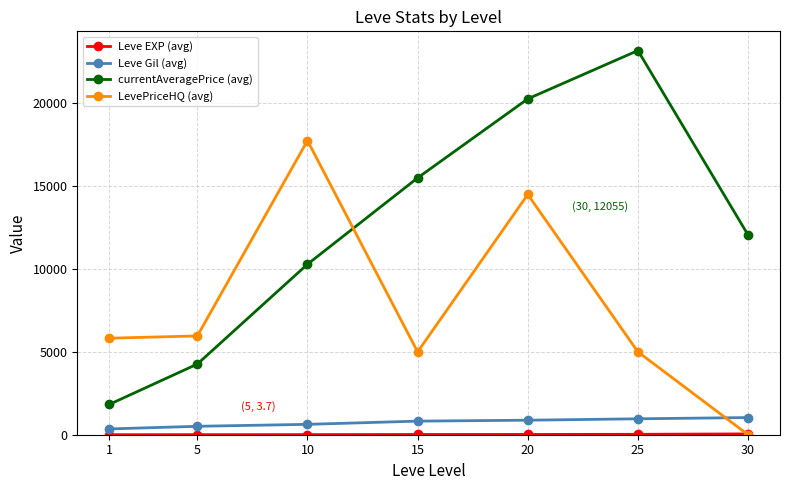

Does the chart display data point markers on the line(s)?

Yes